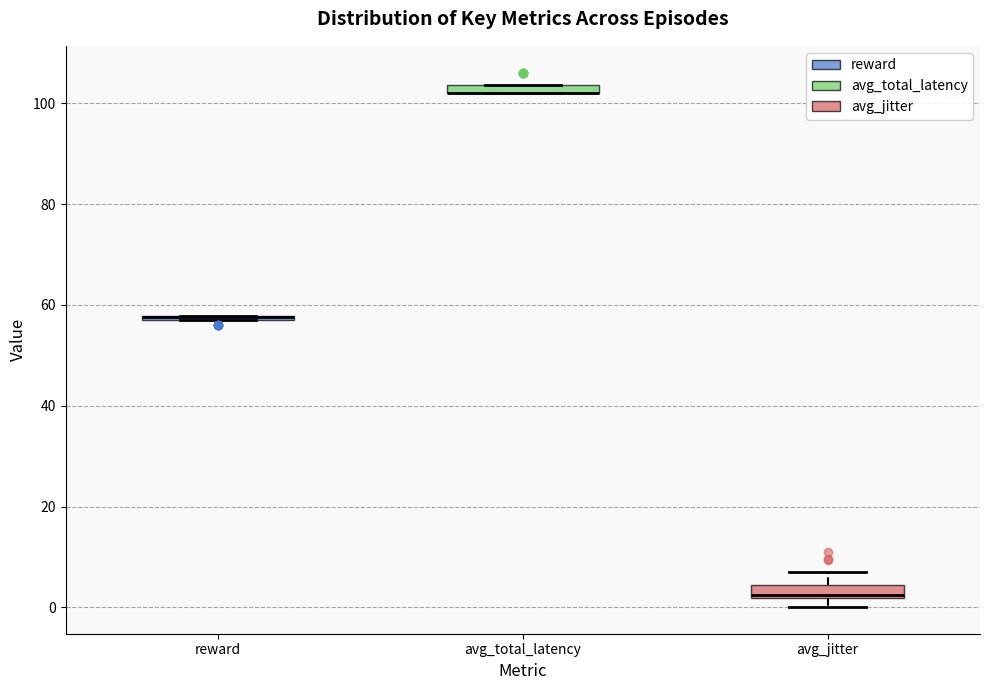

Where is the upper edge of the box for avg_jitter on the y-axis? The values are not printed on the chart, so give them approximately, as read against the axis.

4